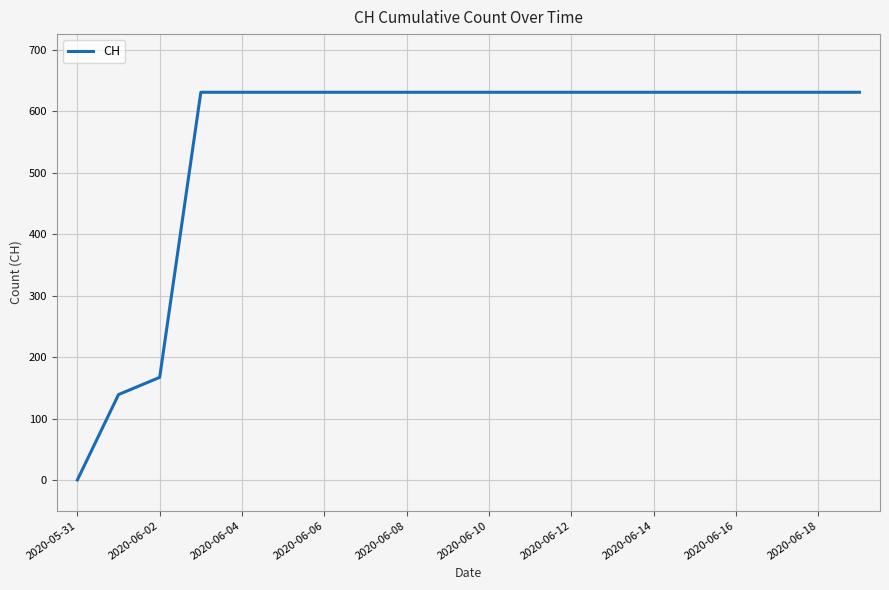

What is the greatest value displayed?

631